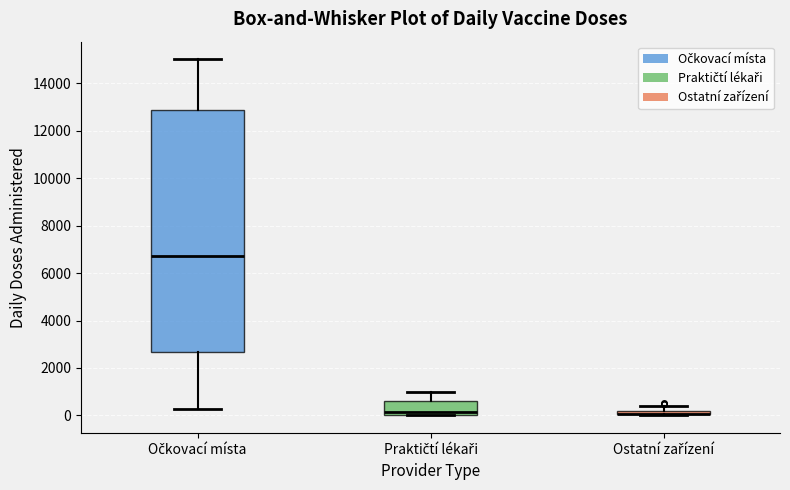

Which box is the tallest, from its lower edge to its upper edge?

Očkovací místa